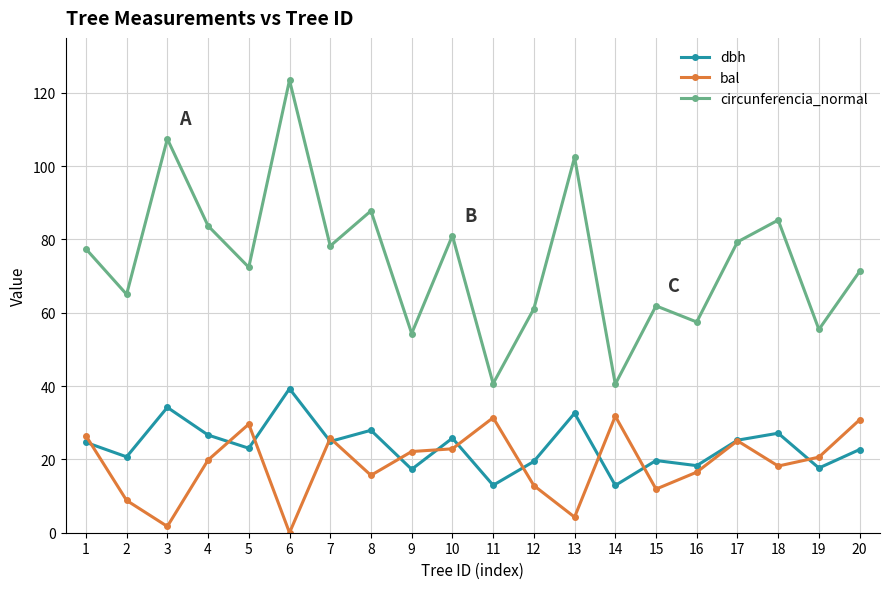

What is the sum of the circunferencia_normal values at 10 and 3?

188.5